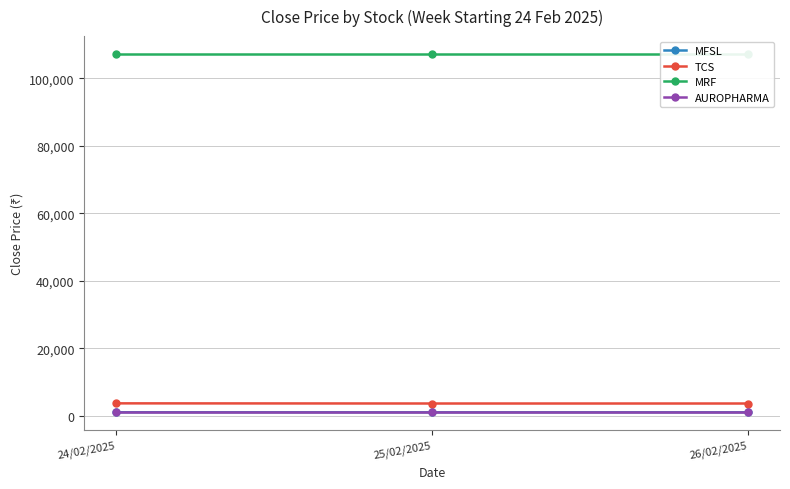

Rank the series at 26/02/2025 from highest to lowest value.

MRF, TCS, AUROPHARMA, MFSL